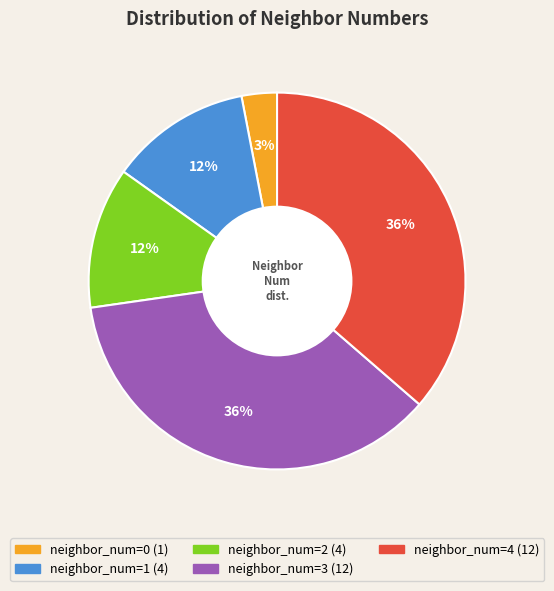

To the nearest percent, what is the difference between the largest and smallest slice percentages?

33%